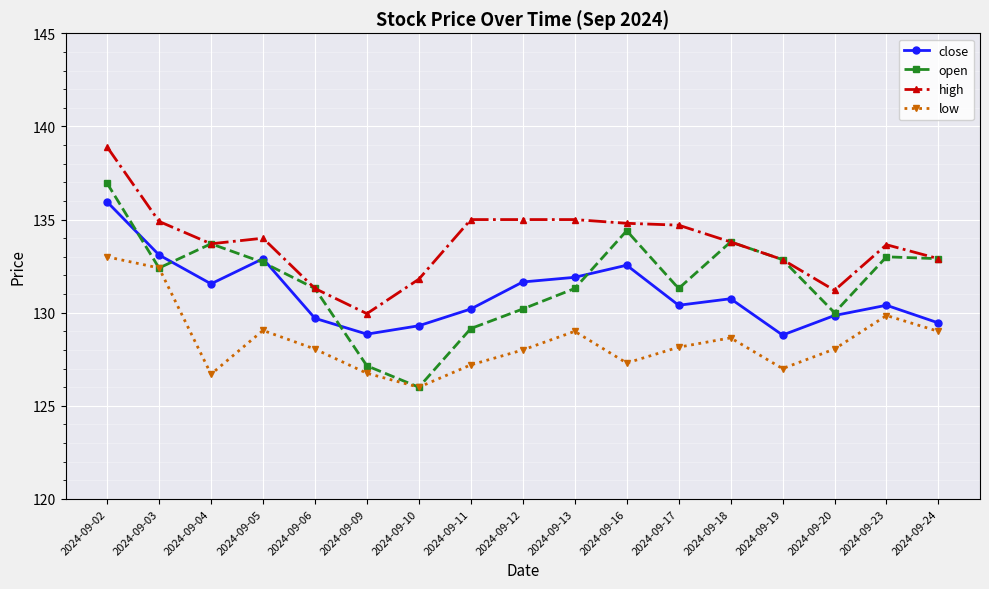

Where is the first local minimum for close?

2024-09-04